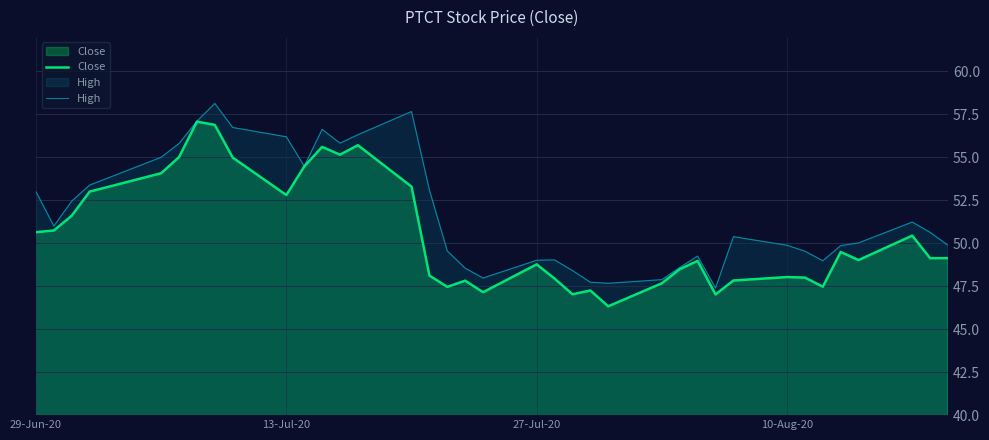

What is the greatest value displayed?

58.1